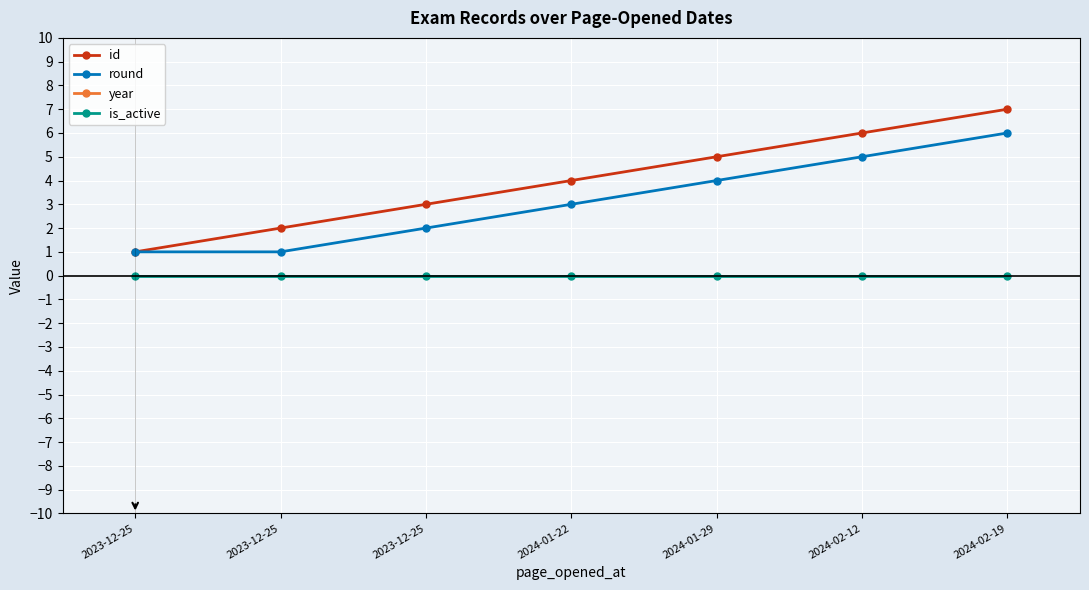

Rank the series by their maximum value, from lowest to highest.

is_active, round, id, year